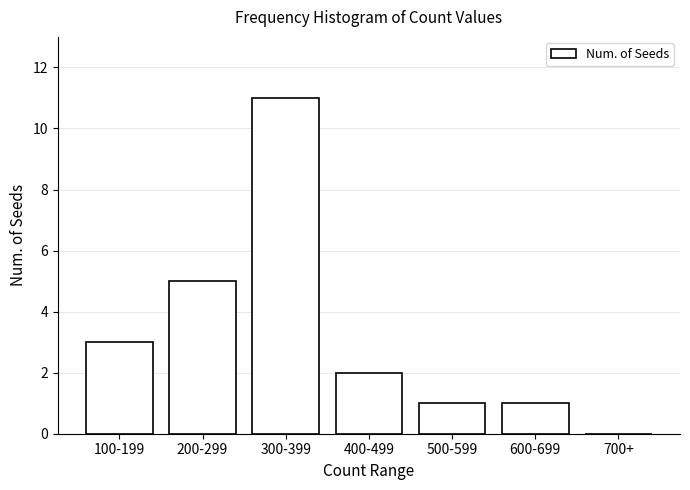

Reading left to right, list all the values displayed in this chart.

100-199=3	200-299=5	300-399=11	400-499=2	500-599=1	600-699=1	700+=0